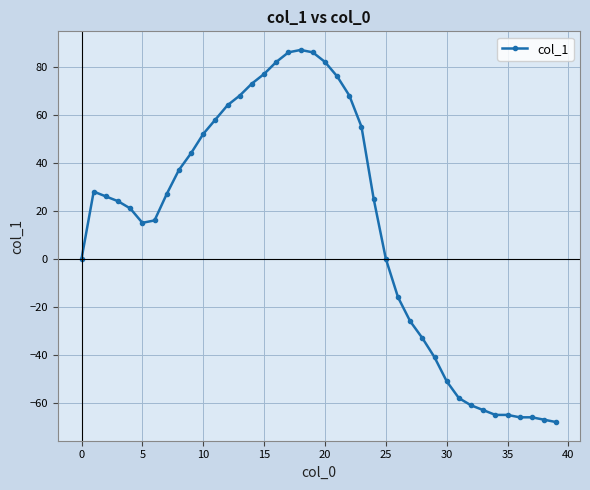

What is the greatest value displayed?

87